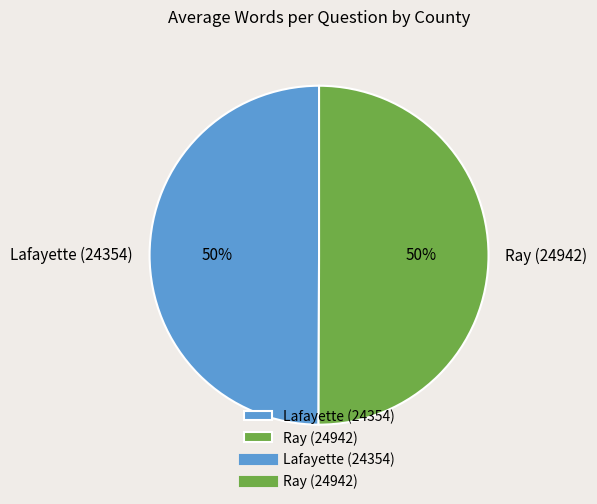

True or false: Ray (24942) accounts for 50% of the total.

True